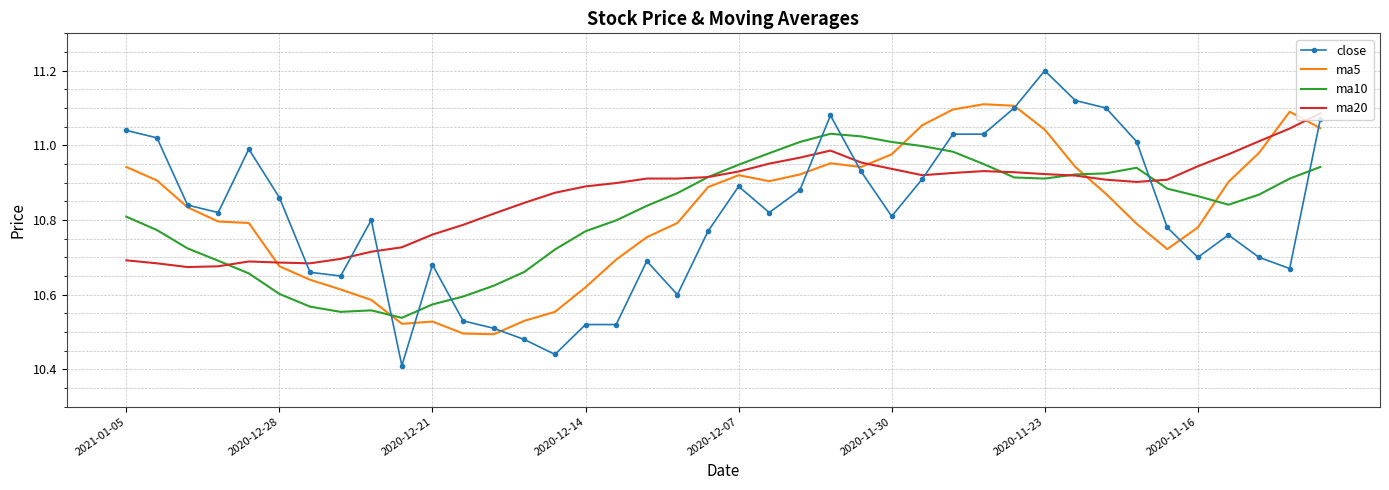

Which series has the largest range (max minus min)?

close